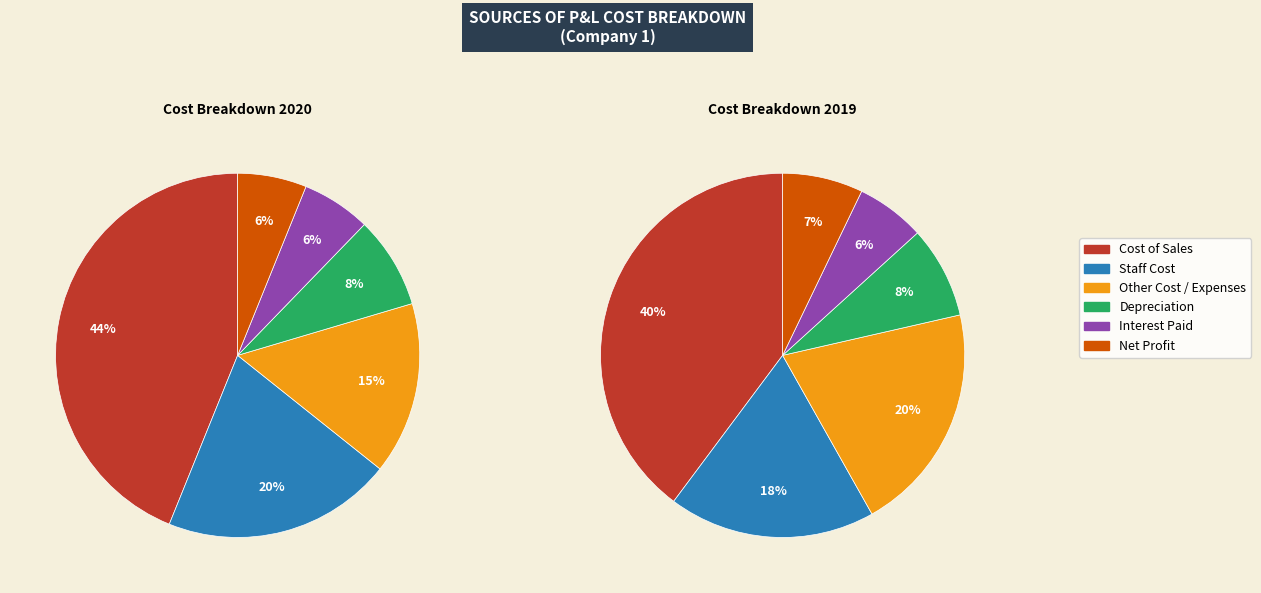

Does any single category account for the majority?

No